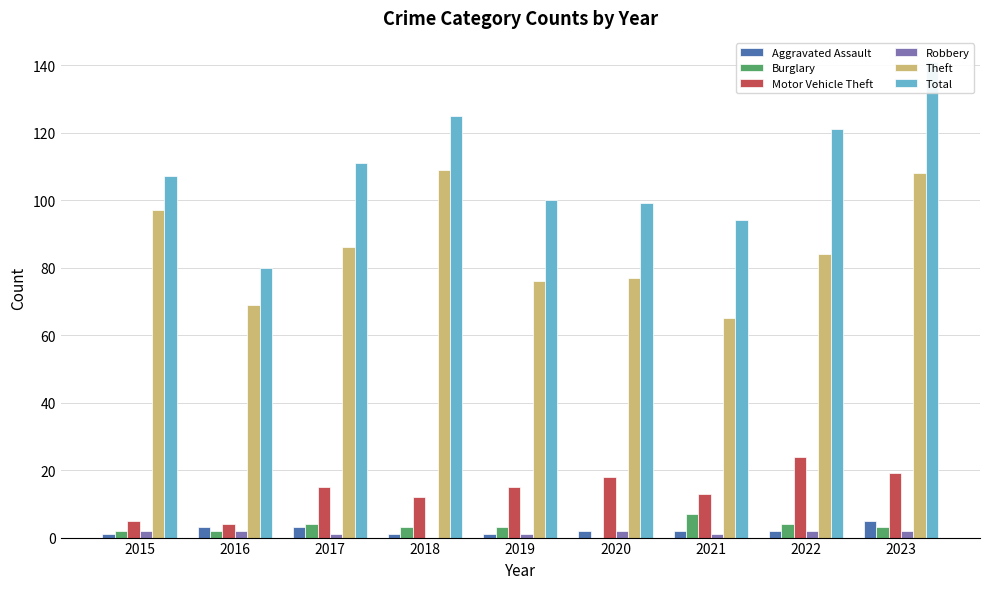

What is the sum of all Total values?

978